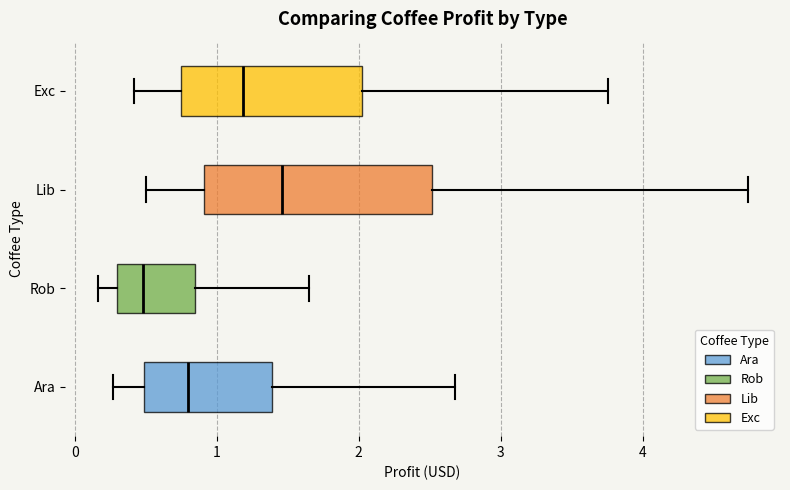

Where does the right whisker of the box for Ara end on the x-axis? The values are not printed on the chart, so give them approximately, as read against the axis.

2.7